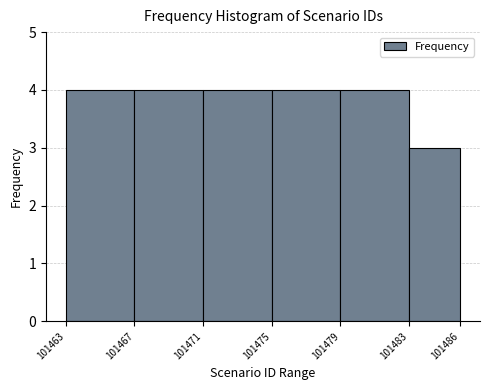

Reading left to right, list every bar in this chart as the range it spans on the x-axis followed by its height. The values are not printed on the chart, so give them approximately, as read against the axis.

101463 to 101467: 4
101467 to 101471: 4
101471 to 101475: 4
101475 to 101479: 4
101479 to 101483: 4
101483 to 101486: 3